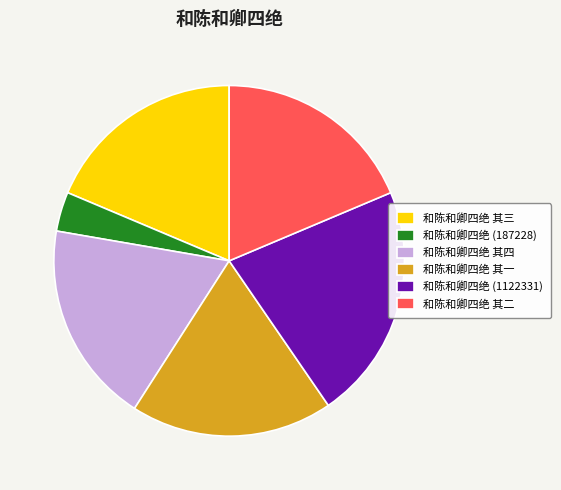

What is the smallest slice in the pie chart?

和陈和卿四绝 (187228)